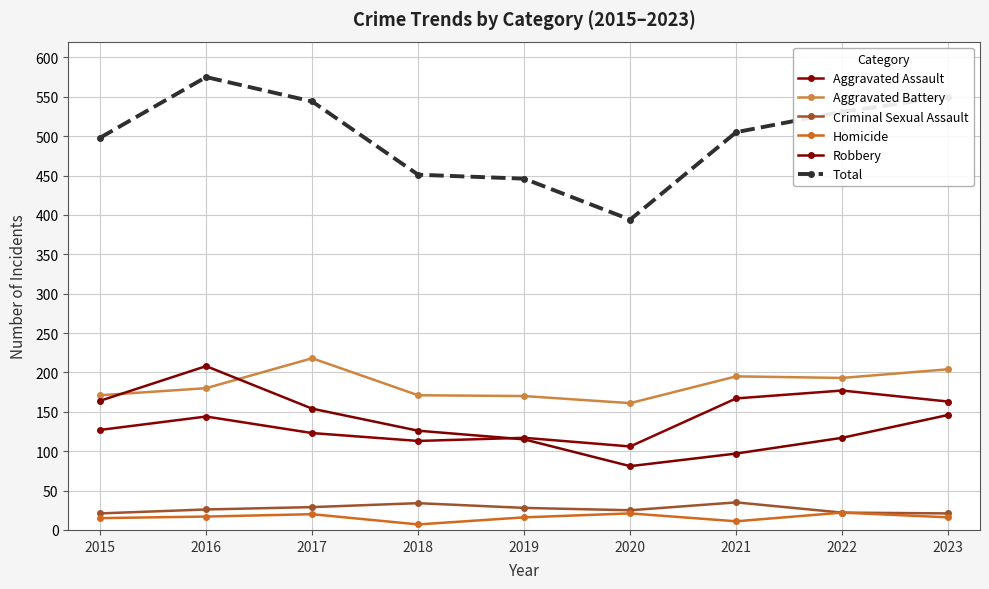

What is the value of the Robbery point at the 4th from the left?

126